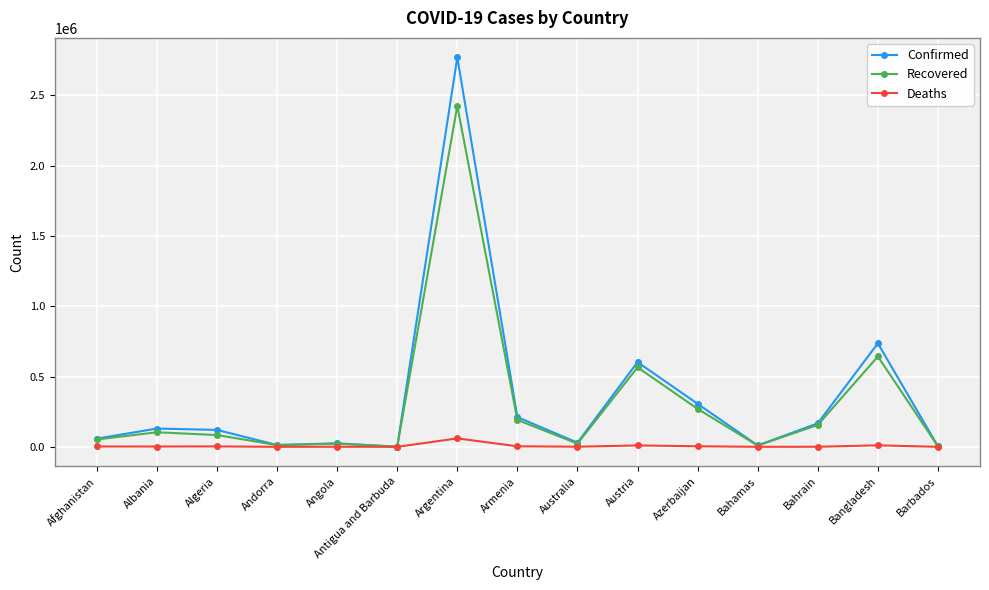

At which category is the sum across all series the highest?

Argentina